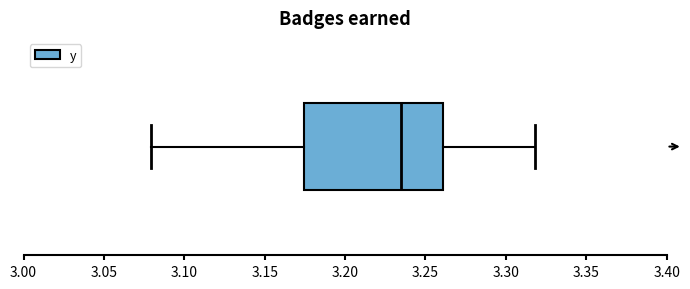

Transcribe this box plot: give where the median line is, the range the box spans, and where the two whiskers end, as read against the x-axis. The values are not printed on the chart, so give them approximately, as read against the axis.

median 3.235, box 3.175 to 3.260, whiskers 3.080 to 3.320